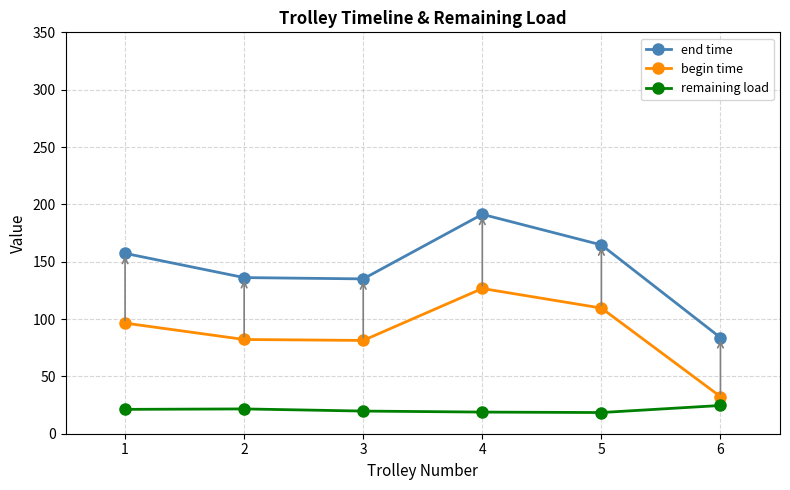

At how many categories does at least one series exceed 152?

3